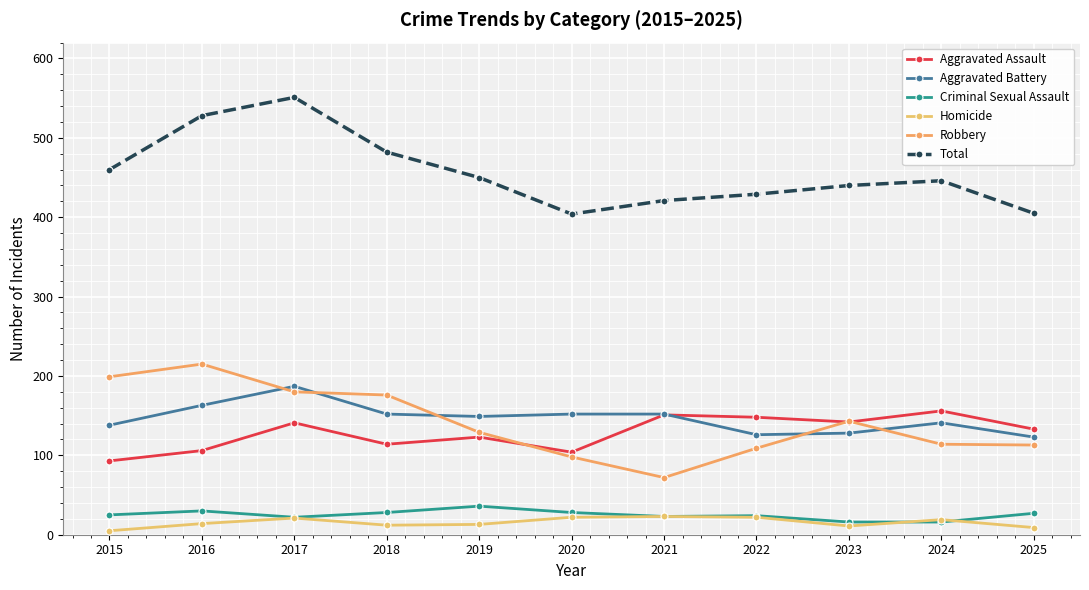

How many series are shown in this chart?

6